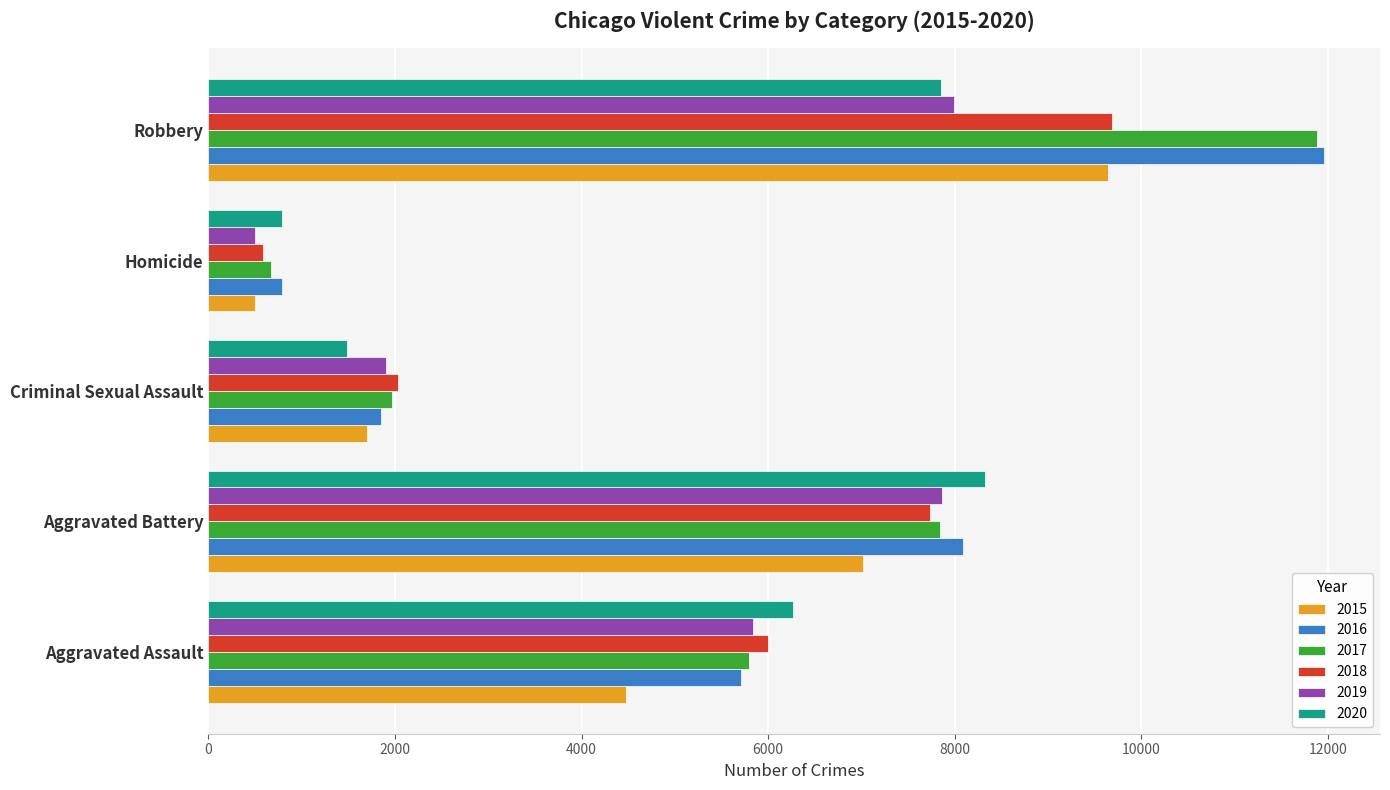

Is it true that 2015 equals 7019 at Aggravated Battery?

True